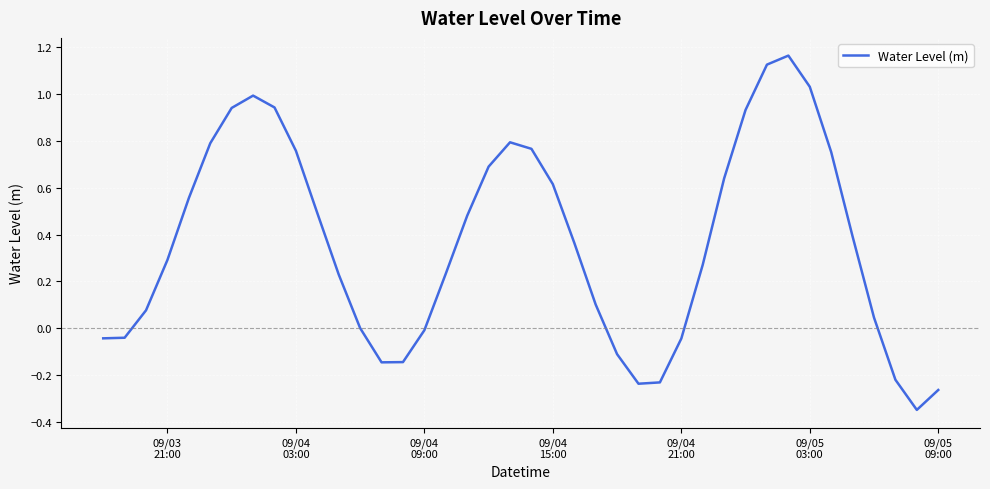

What is the difference between the maximum and minimum values?

1.5